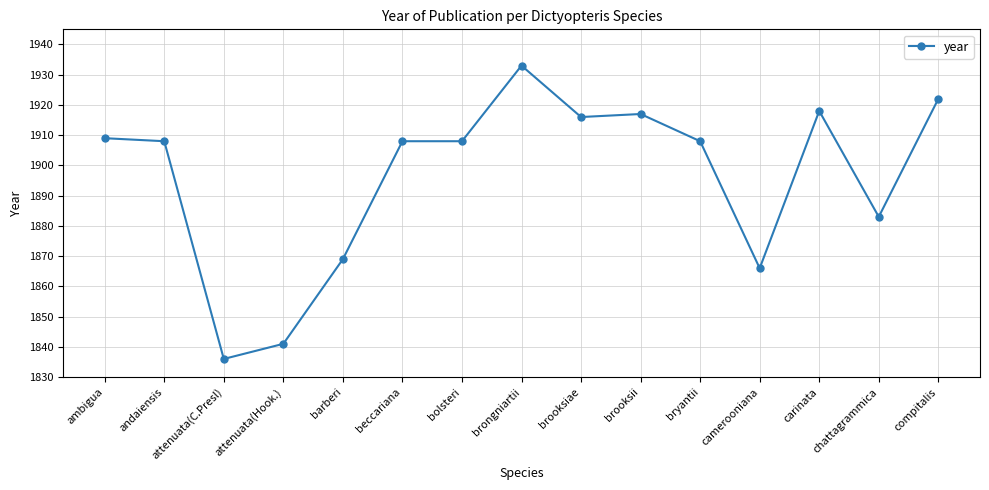

What is the ratio of the value at beccariana to the value at attenuata(Hook.)?

1.0